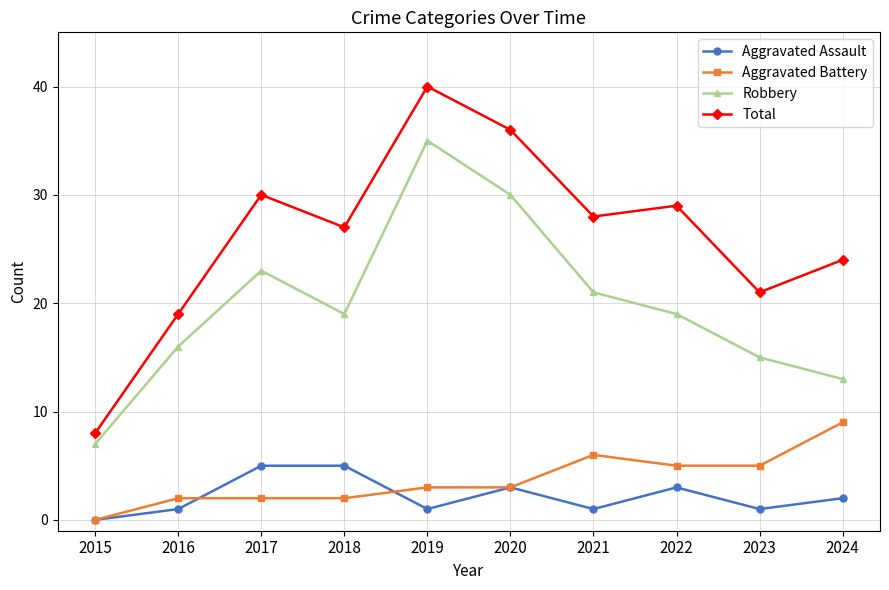

How many positive values does the Aggravated Battery series have?

9